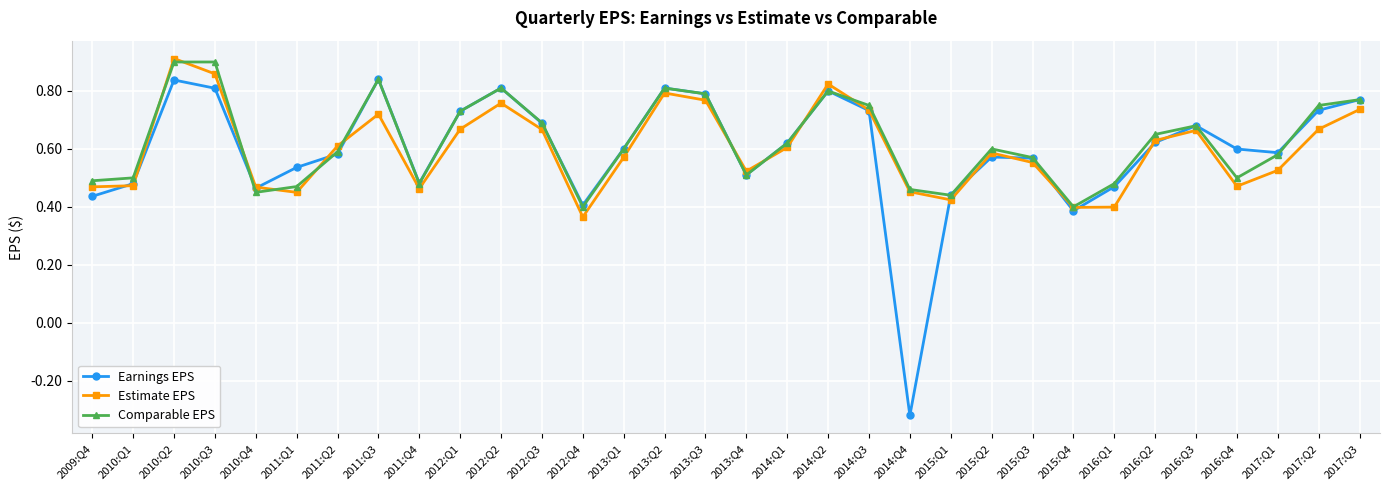

Which series has the largest total across all categories?

Comparable EPS